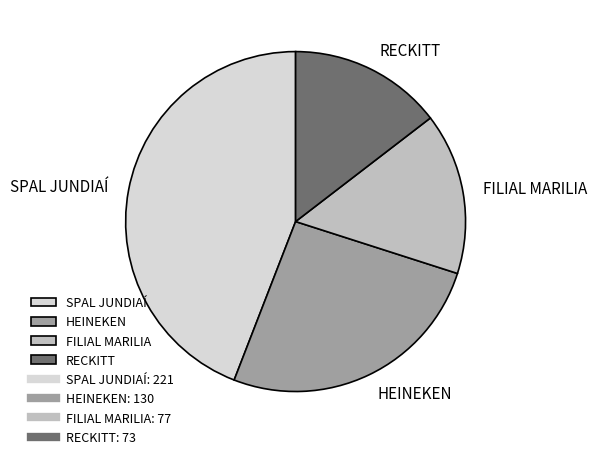

The SPAL JUNDIAÍ slice represents 44% of the pie. True or false?

True